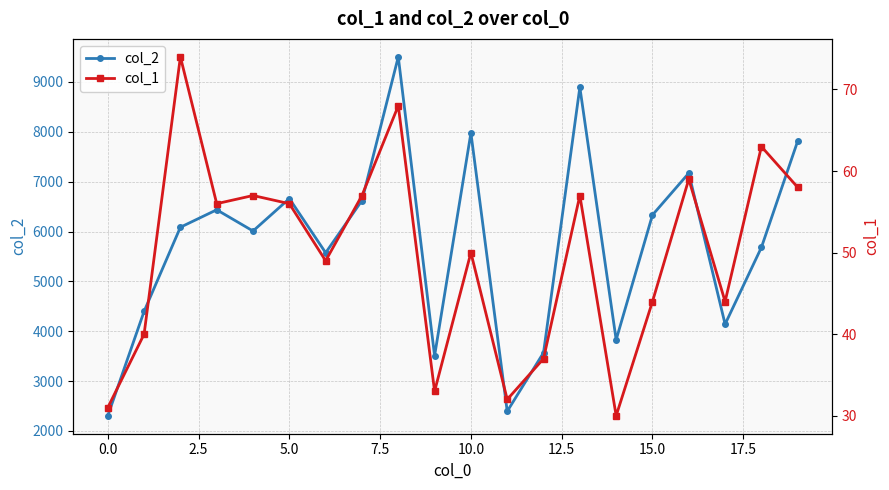

What is the spread (max minus min) of values at 17?

4097